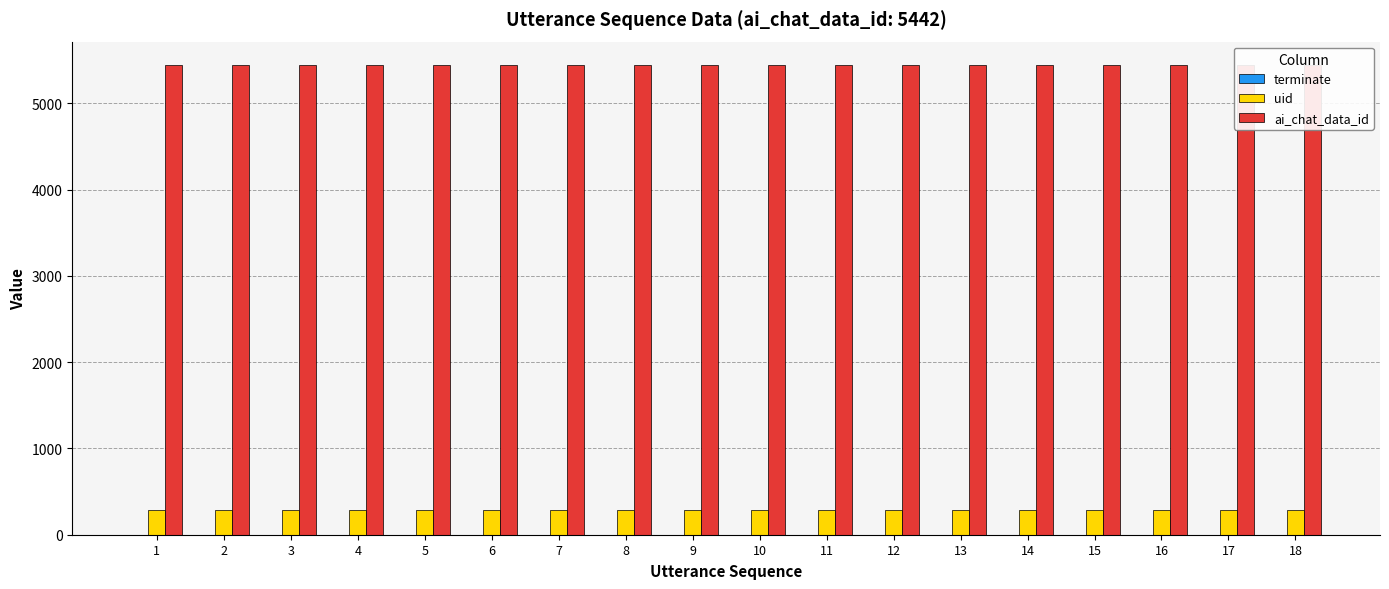

Between 14 and 18, which series saw the biggest shift?

terminate